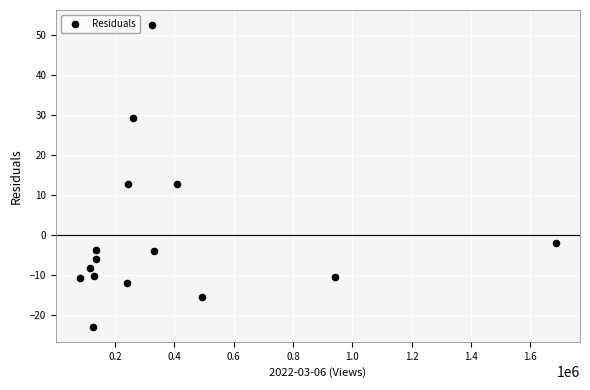

What is the range of X values (max minus min)?

1607111.0